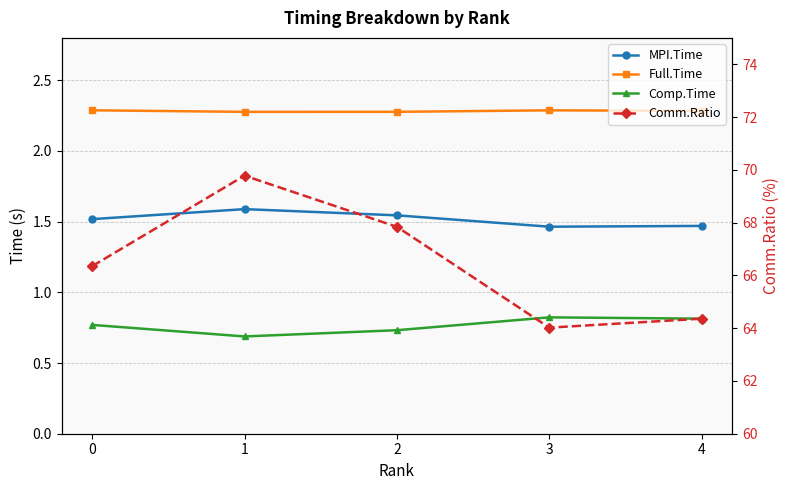

In Full.Time, how many points are lower than both neighbors (excluding endpoints)?

1